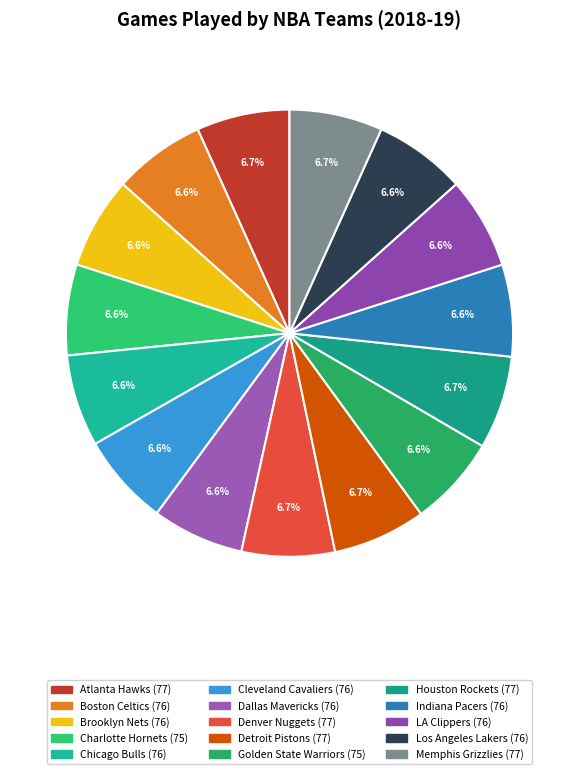

What is the ratio of the value at Houston Rockets to the value at Indiana Pacers?

1.0